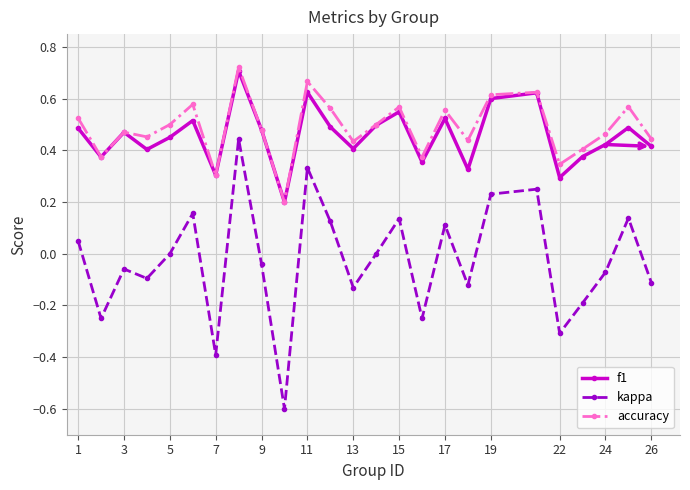

True or false: f1 and kappa cross at least once.

False